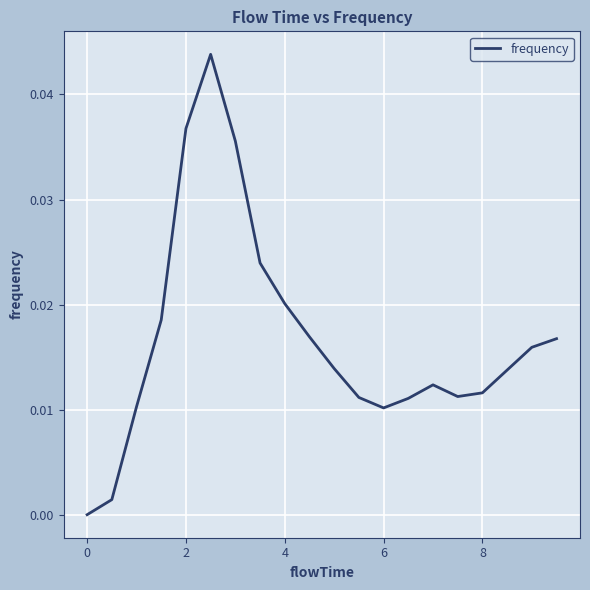

How many lines are shown in the chart?

1